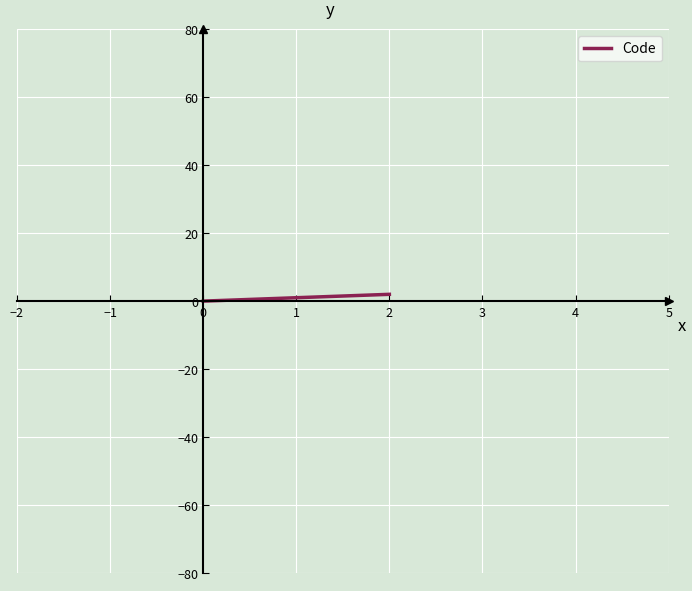

What is the sum of all values?

3